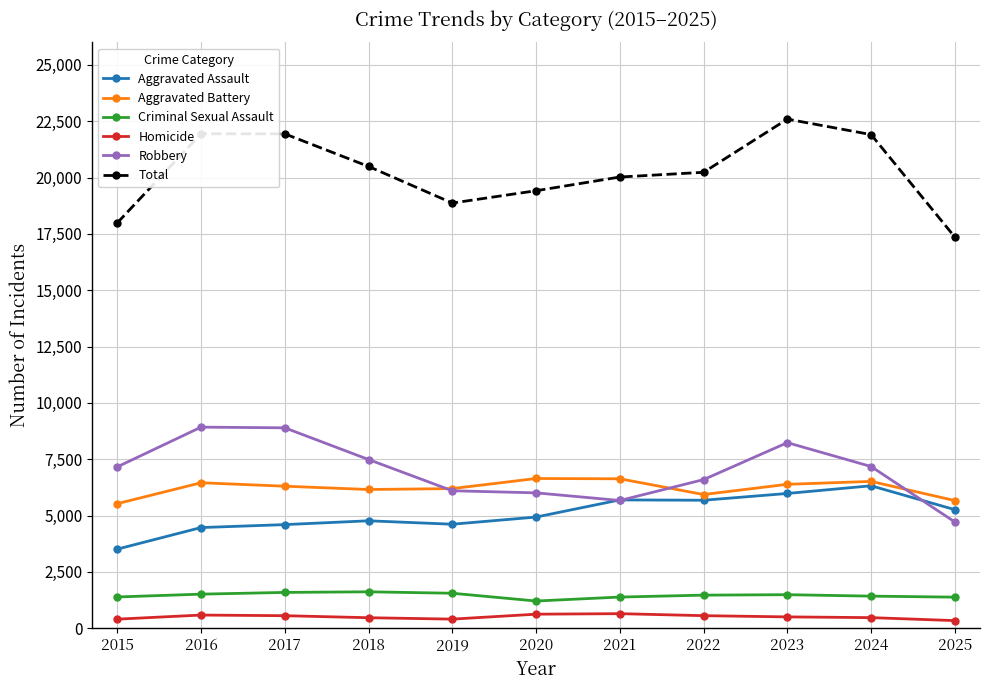

True or false: Criminal Sexual Assault and Robbery intersect in this chart.

False